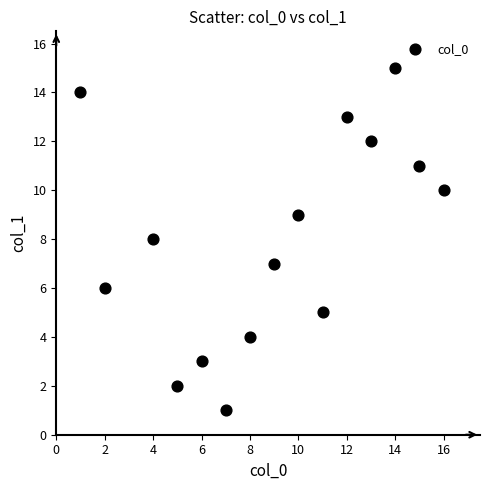

What is the range of Y values (max minus min)?

14